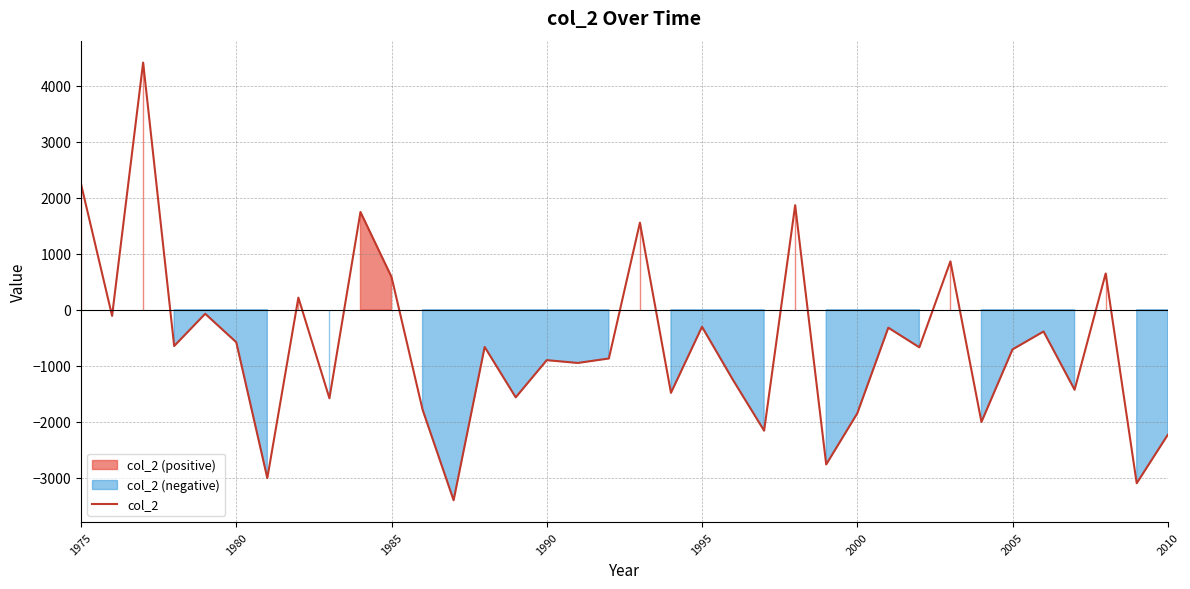

Where does the data first go above -672?

1975